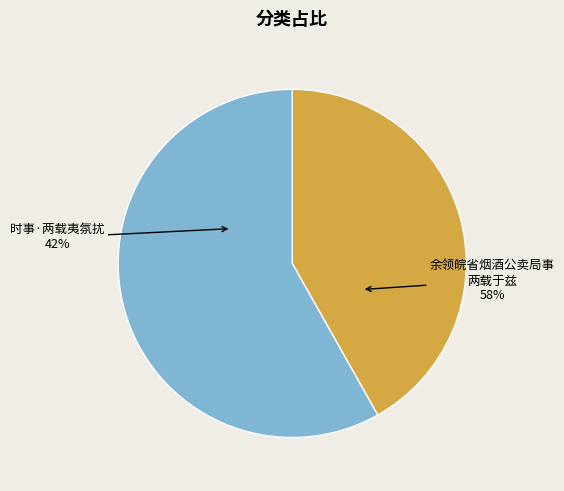

The 时事·两载夷氛扰 slice represents 42% of the pie. True or false?

True